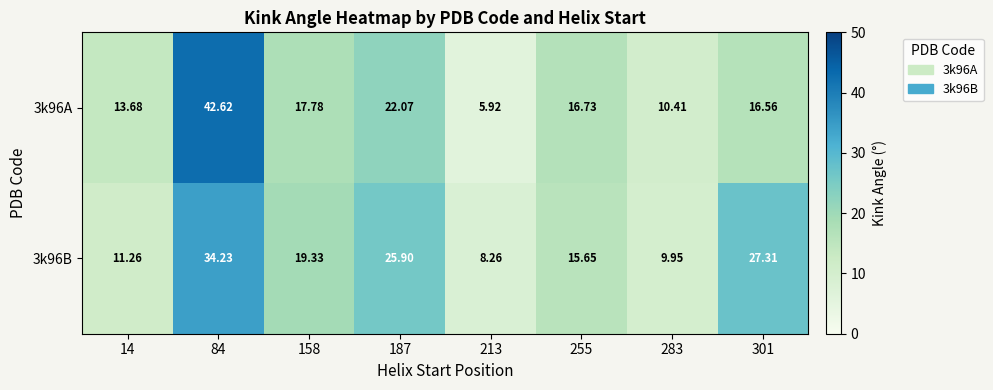

At which category is the sum across all series the highest?

84